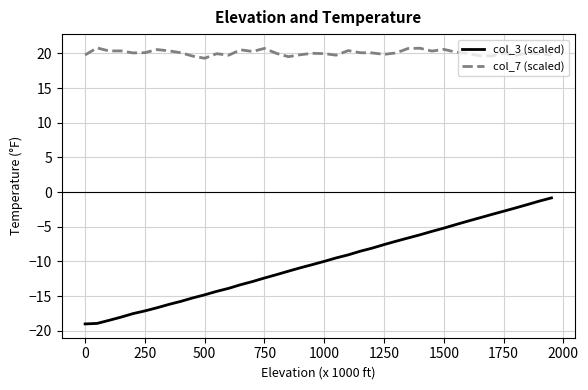

List the series in order of their peak value, lowest first.

col_3 (scaled), col_7 (scaled)